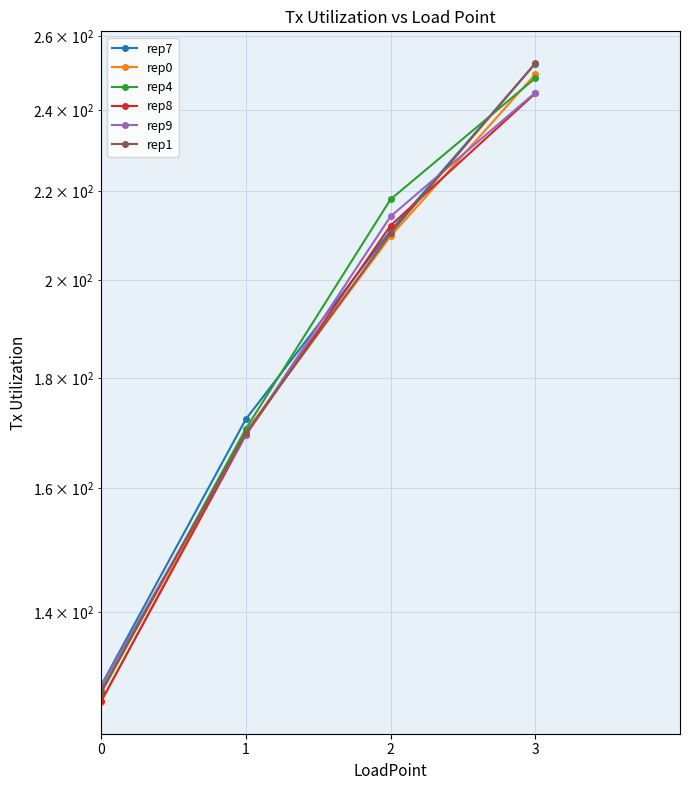

What is the value of the rep7 point at the 3rd from the left?

210.9